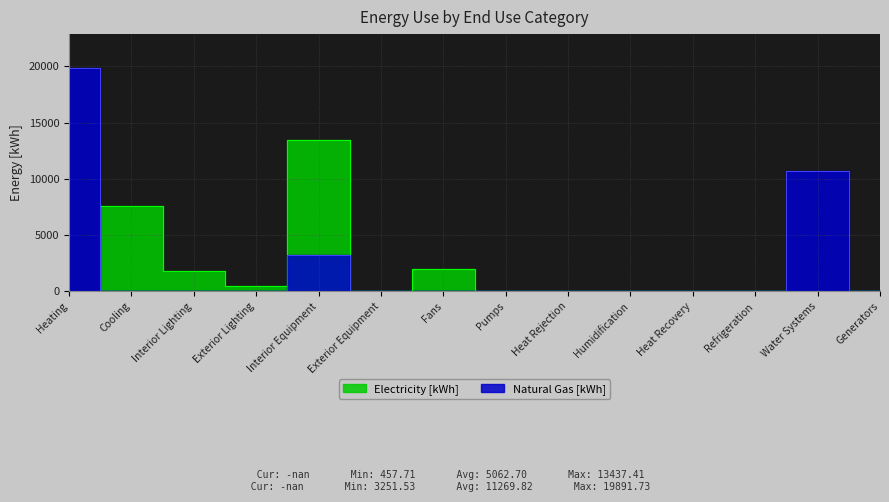

Which series changed the most between Pumps and Refrigeration?

Electricity [kWh]